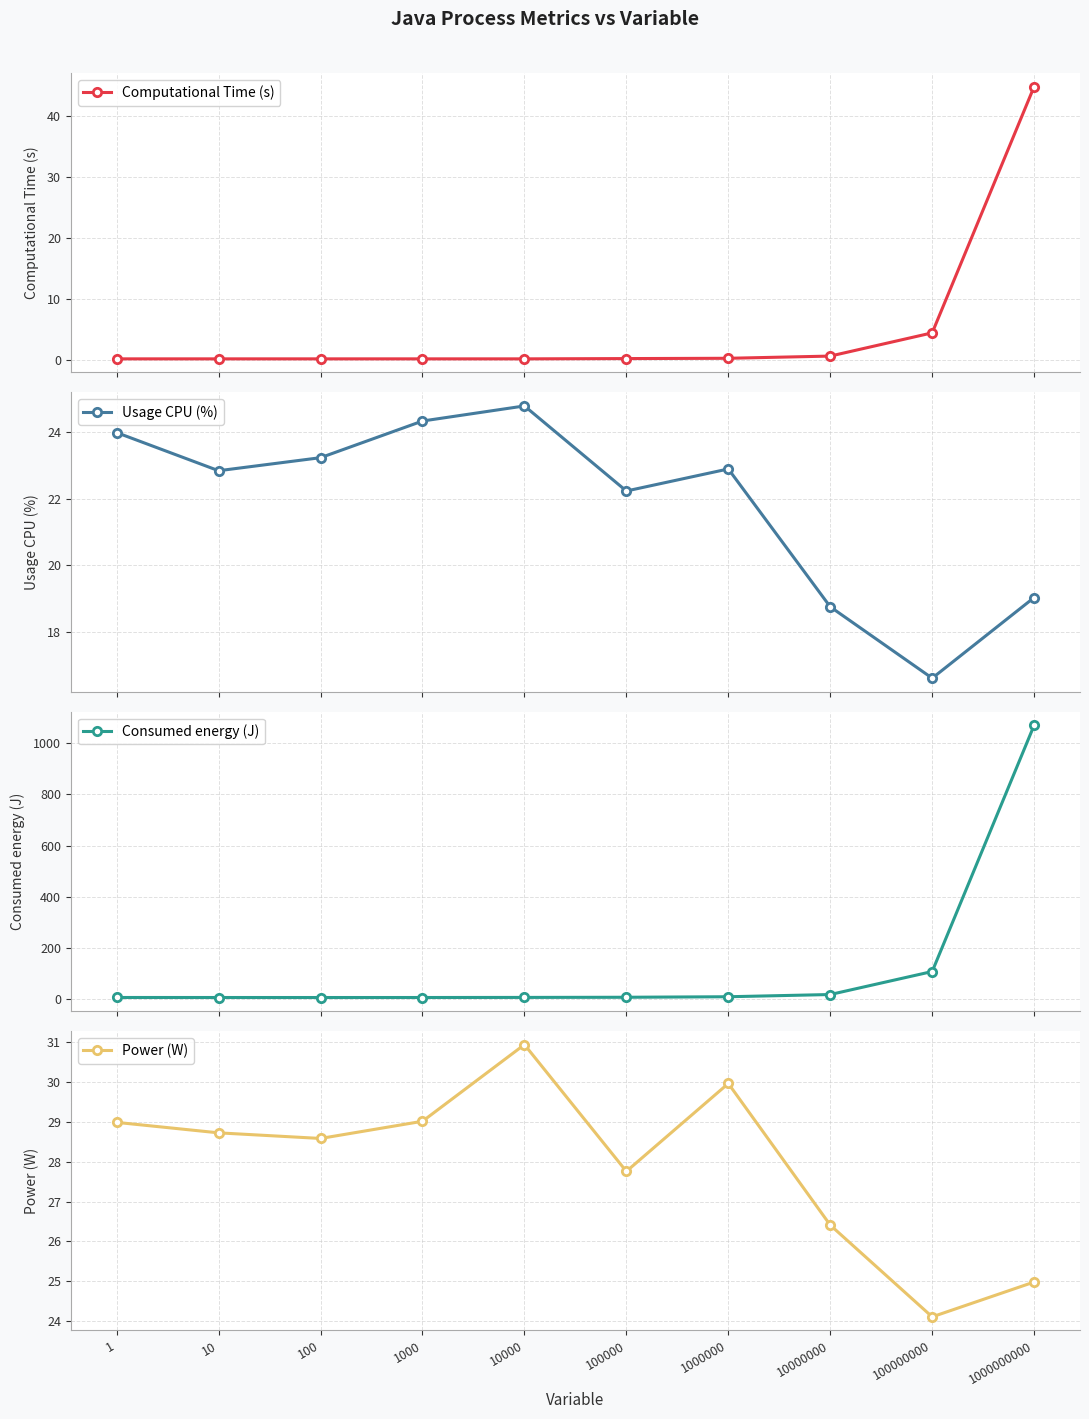

Is it true that Power (W) equals 39.5 at 100?

False